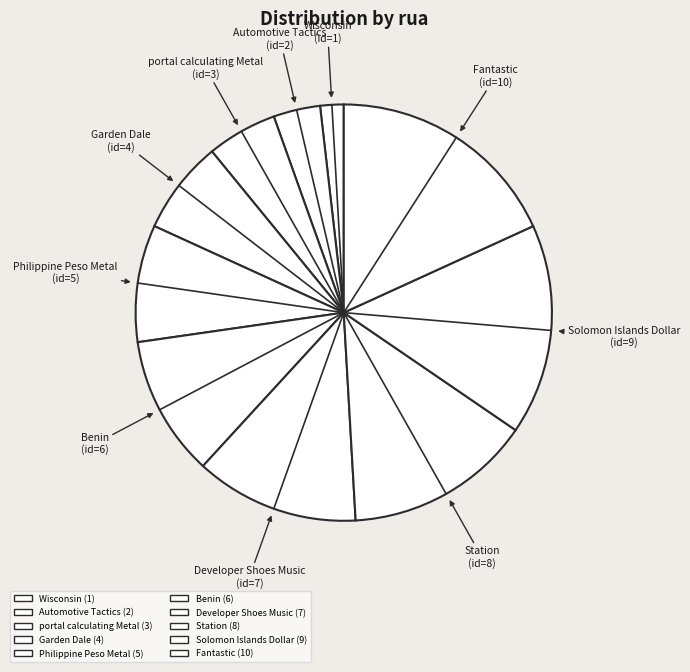

How many slices are in this pie chart?

10